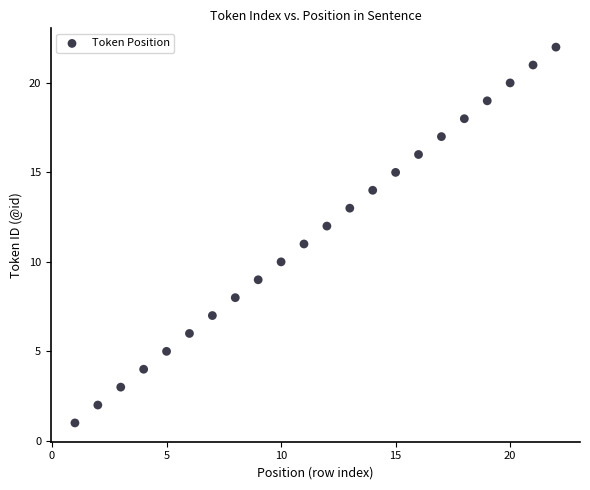

What is the range of Y values (max minus min)?

21